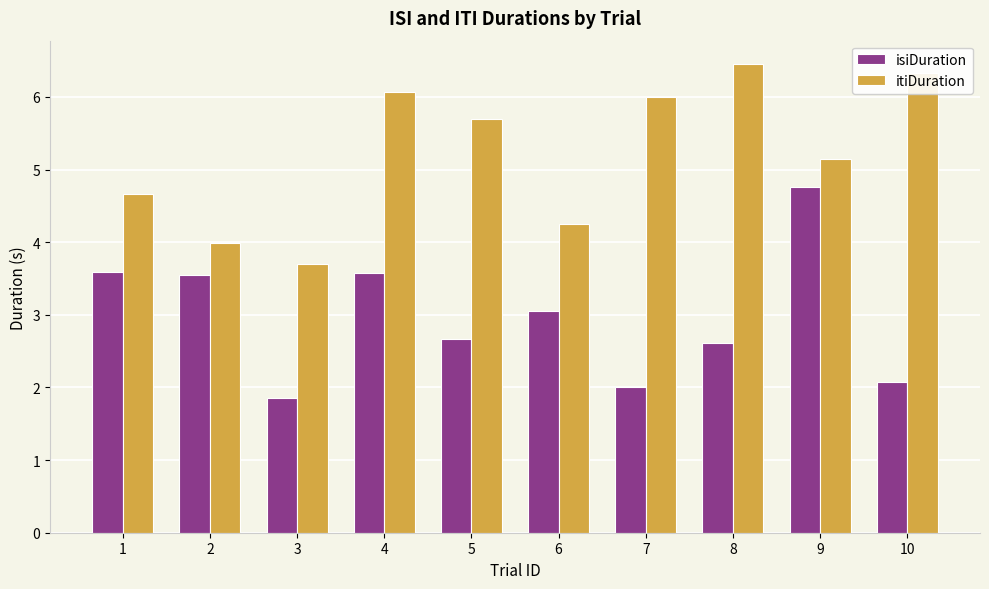

Which series changed the most between 3 and 4?

itiDuration